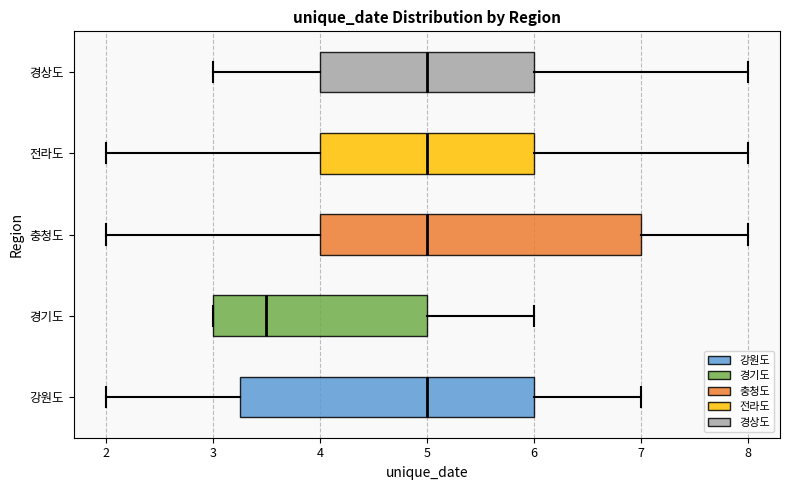

Reading bottom to top, read every box against the x-axis: the position of its median line, the range the box covers, and the ends of its whiskers. The values are not printed on the chart, so give them approximately, as read against the axis.

강원도: median 5.0, box 3.3 to 6.0, whiskers 2.0 to 7.0
경기도: median 3.5, box 3.0 to 5.0, whiskers 3.0 to 6.0
충청도: median 5.0, box 4.0 to 7.0, whiskers 2.0 to 8.0
전라도: median 5.0, box 4.0 to 6.0, whiskers 2.0 to 8.0
경상도: median 5.0, box 4.0 to 6.0, whiskers 3.0 to 8.0